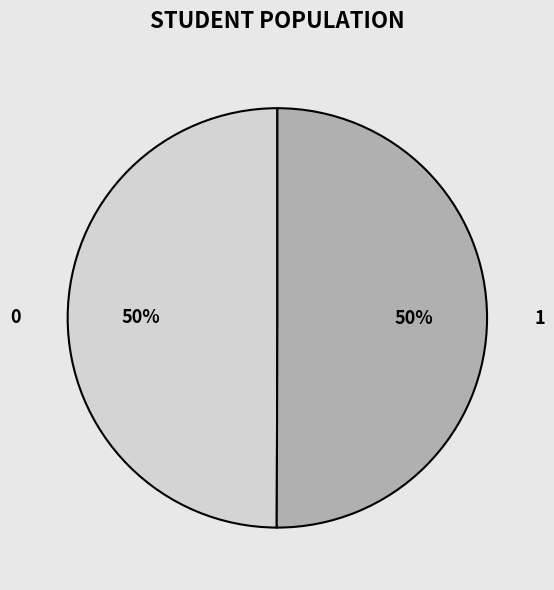

To the nearest percent, what portion does 0 represent?

50%